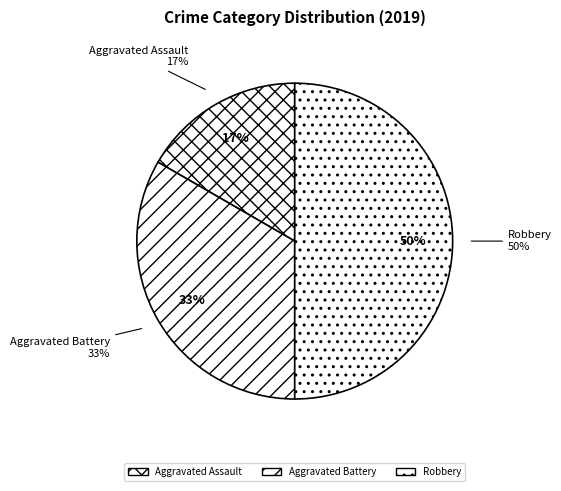

What is the ratio of the value at Aggravated Assault to the value at Aggravated Battery?

0.5